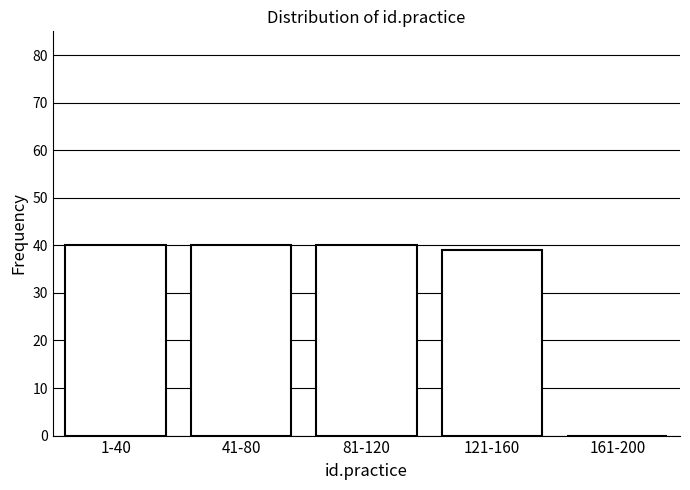

Reading left to right, extract all data points from this chart.

1-40=40	41-80=40	81-120=40	121-160=39	161-200=0